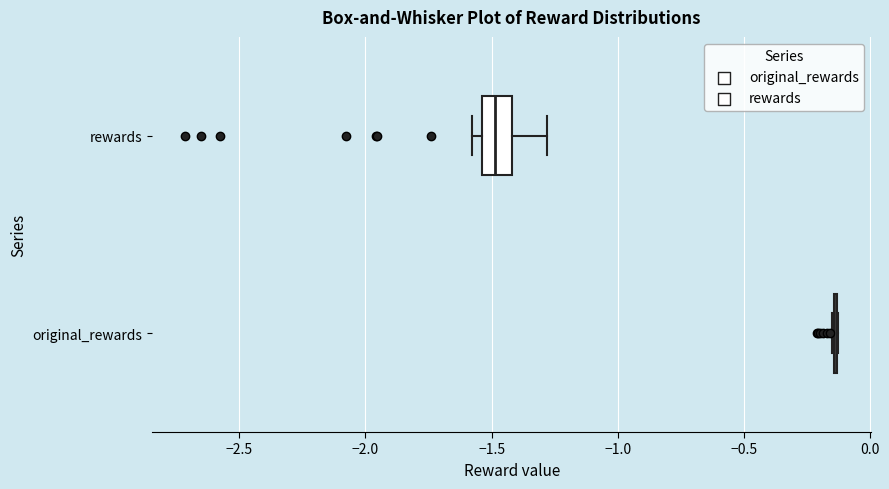

Reading bottom to top, read every box against the x-axis: the position of its median line, the range the box covers, and the ends of its whiskers. The values are not printed on the chart, so give them approximately, as read against the axis.

original_rewards: box collapsed to a line at -0.15, whiskers -0.15 to -0.15
rewards: median -1.50, box -1.55 to -1.40, whiskers -1.60 to -1.30